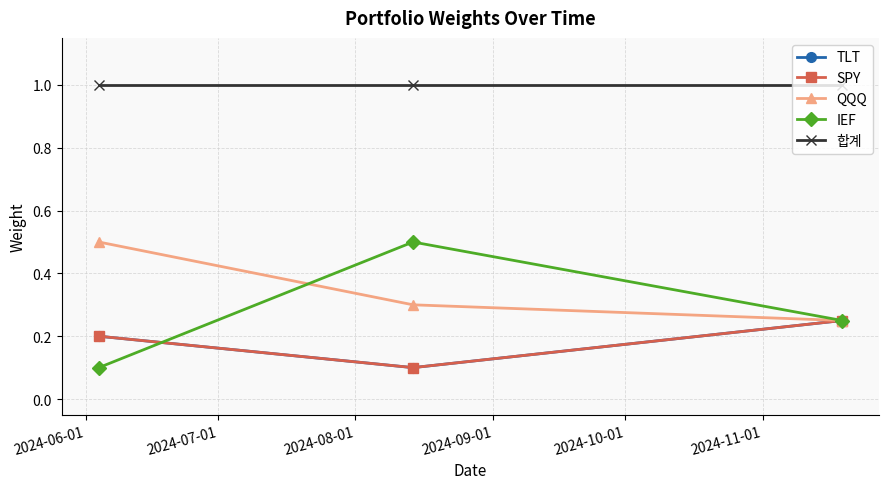

Is this an area chart (filled region under the line)?

No